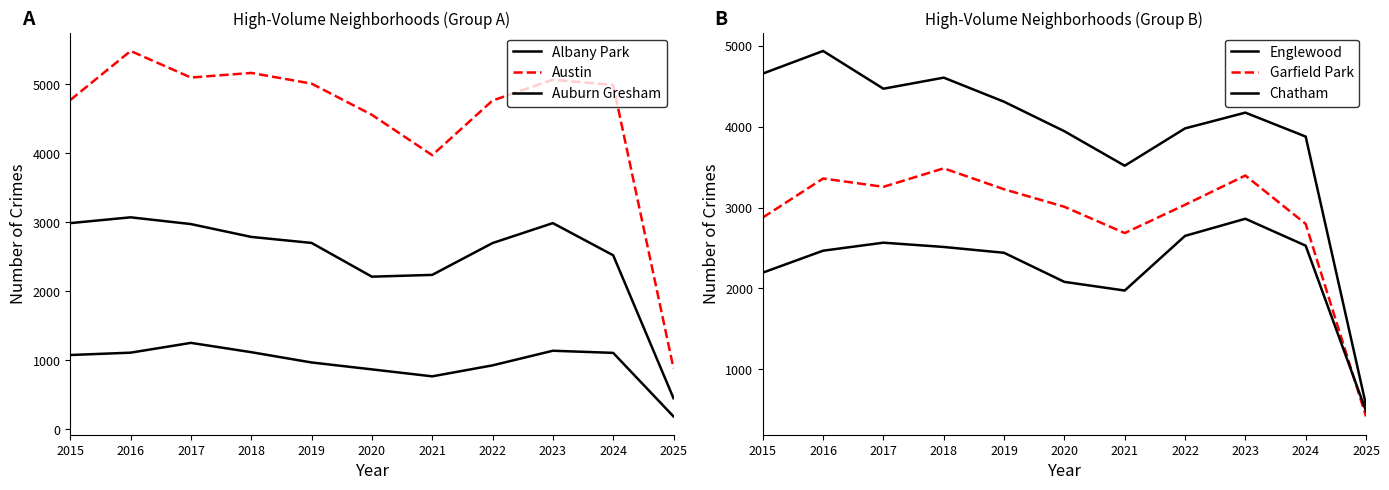

Does the chart have visible grid lines?

No